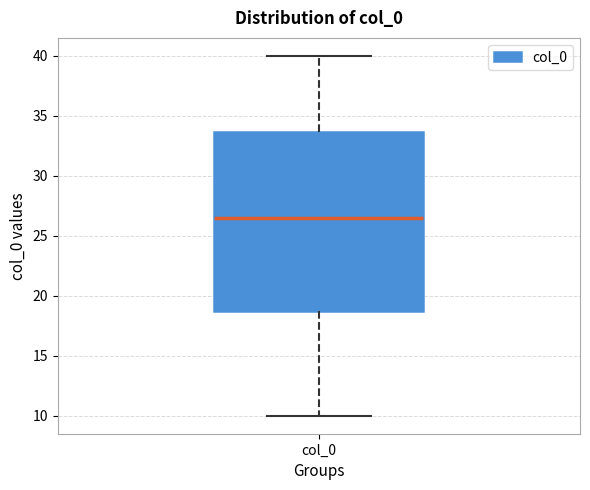

Where does the lower whisker of the box for col_0 end on the y-axis? The values are not printed on the chart, so give them approximately, as read against the axis.

10.0